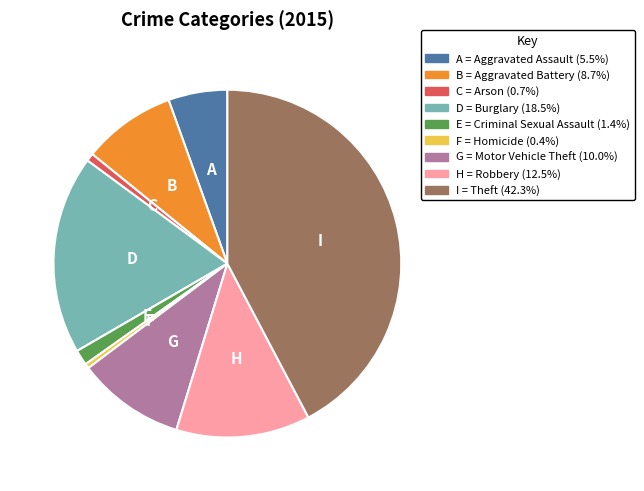

Does A = Aggravated Assault (5.5%) account for over 50% of the chart?

No